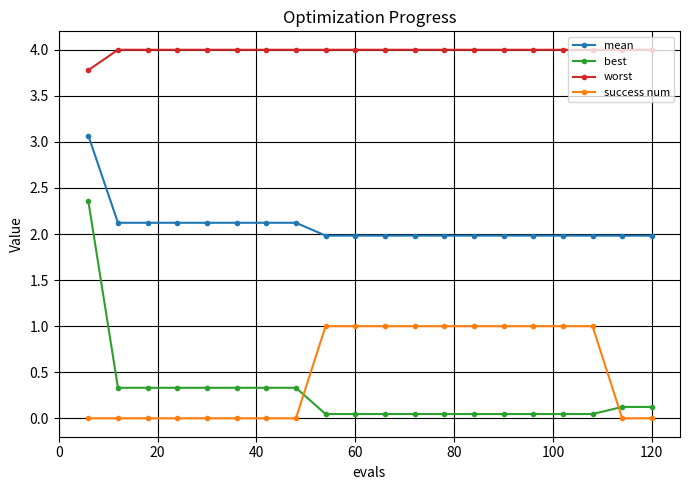

List the series in order of their peak value, lowest first.

success num, best, mean, worst